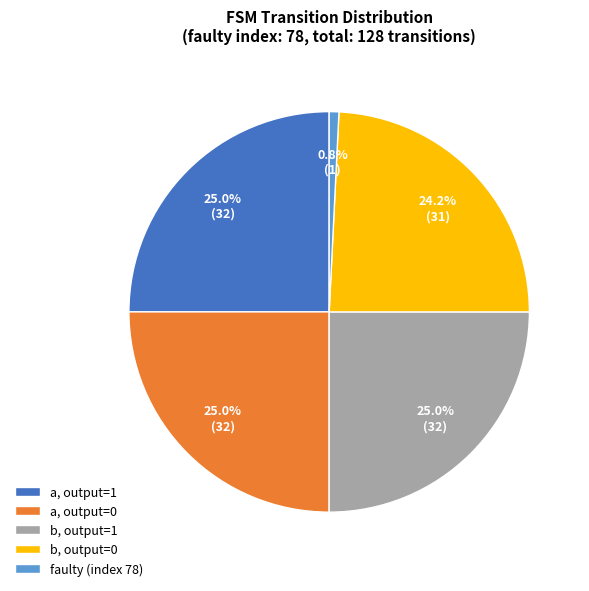

Which has a higher value, b, output=0 or a, output=0?

a, output=0